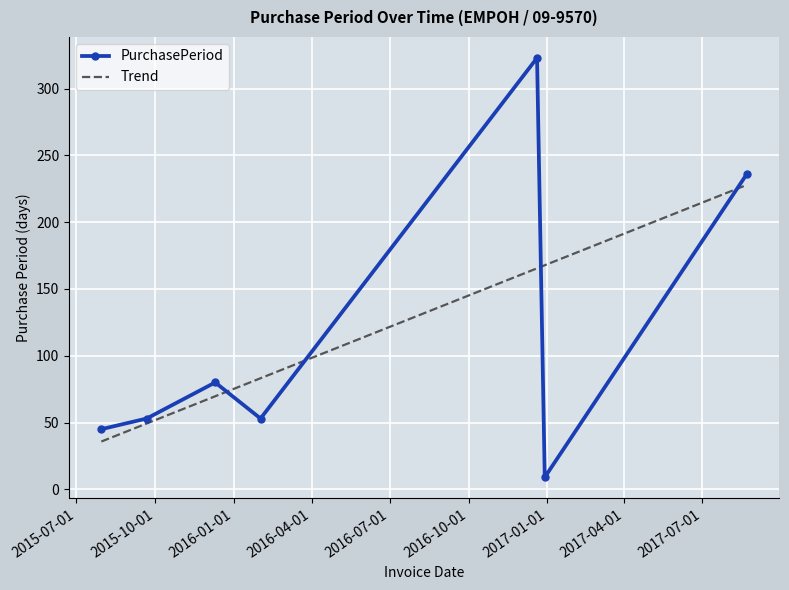

Is it true that the value at 2016-12-20 is 323?

True